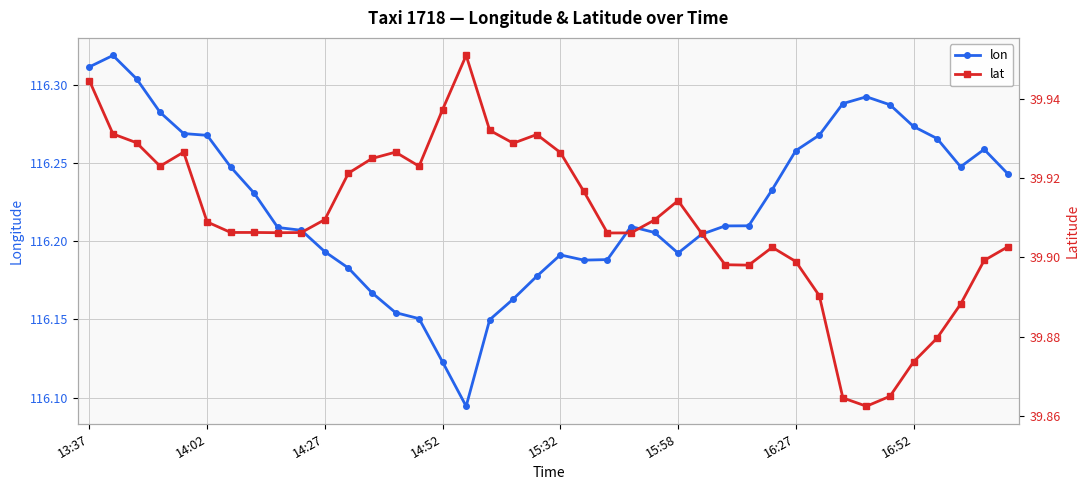

Which series has the largest total across all categories?

lon